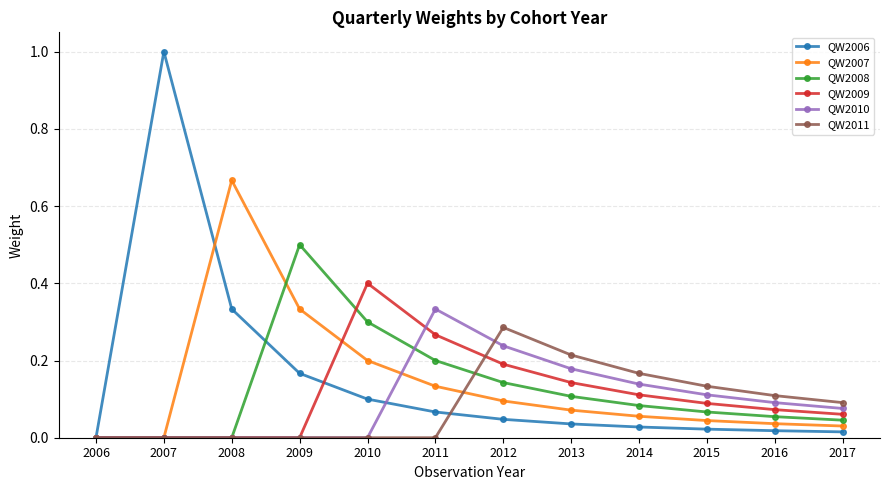

Rank the series by their average value, from highest to lowest.

QW2006, QW2007, QW2008, QW2009, QW2010, QW2011